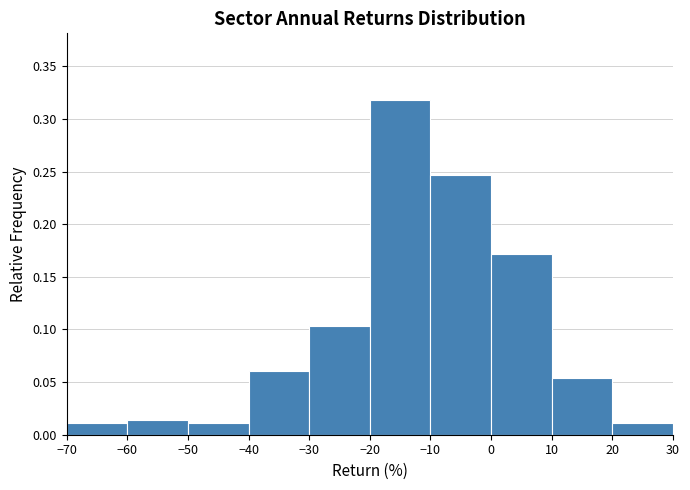

Reading left to right, transcribe this chart: for each bar, give the range it covers on the x-axis and its height. The values are not printed on the chart, so give them approximately, as read against the axis.

-70 to -60: 0.010
-60 to -50: 0.015
-50 to -40: 0.010
-40 to -30: 0.060
-30 to -20: 0.105
-20 to -10: 0.320
-10 to 0: 0.245
0 to 10: 0.170
10 to 20: 0.055
20 to 30: 0.010